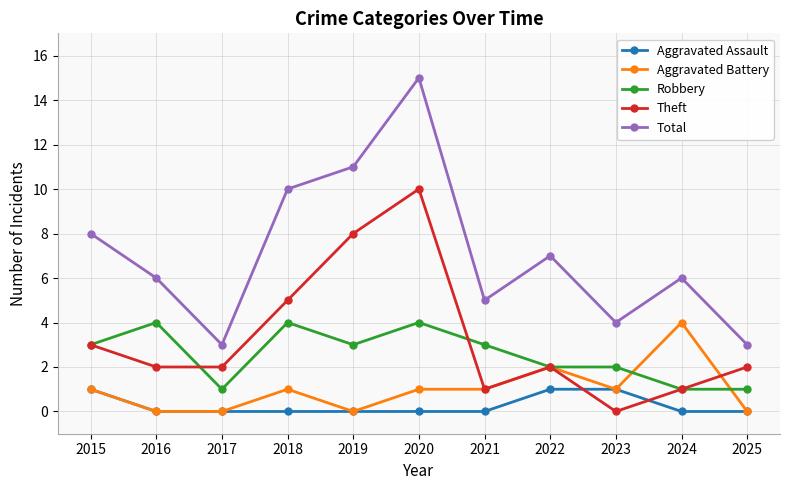

What is the sum of the Theft values at 2018 and 2017?

7